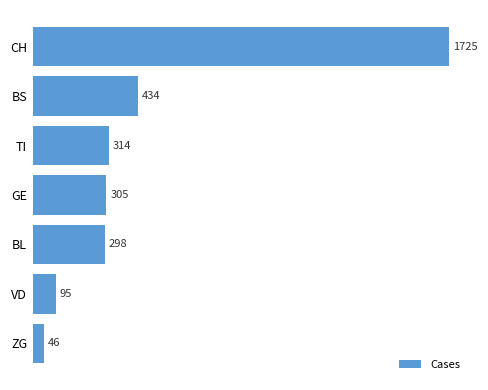

Reading bottom to top, list all the values displayed in this chart.

46	95	298	305	314	434	1725